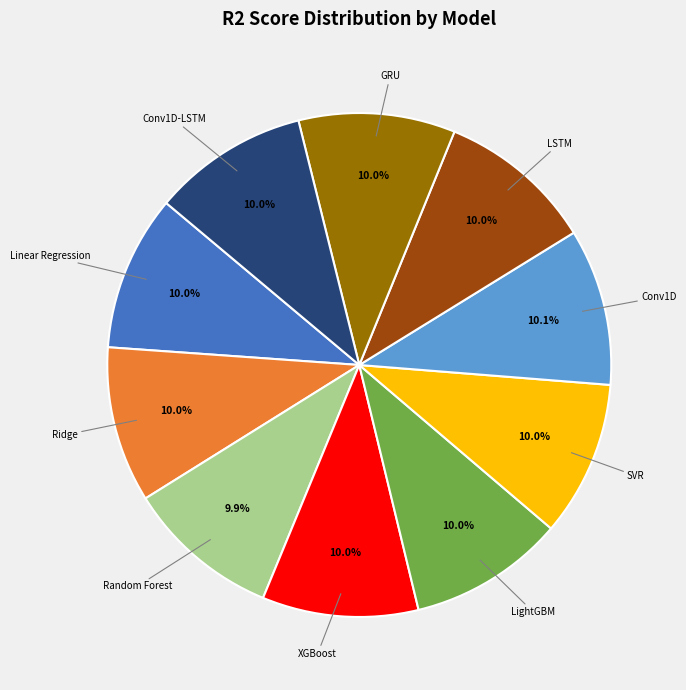

Does any single category account for the majority?

No